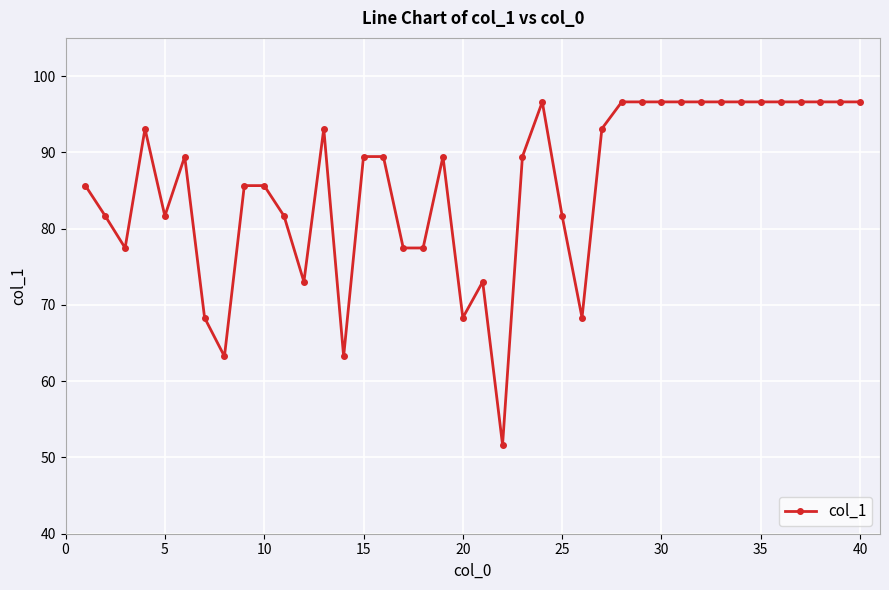

What is the value of the 36th point from the left?

96.6